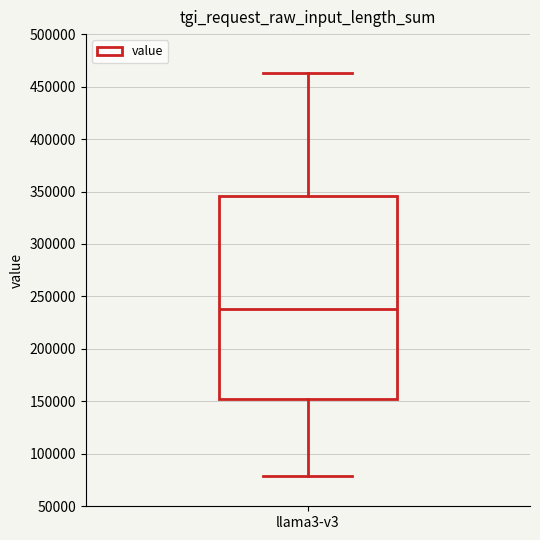

Transcribe this box plot: give where the median line is, the range the box spans, and where the two whiskers end, as read against the y-axis. The values are not printed on the chart, so give them approximately, as read against the axis.

median 240000, box 155000 to 345000, whiskers 80000 to 465000